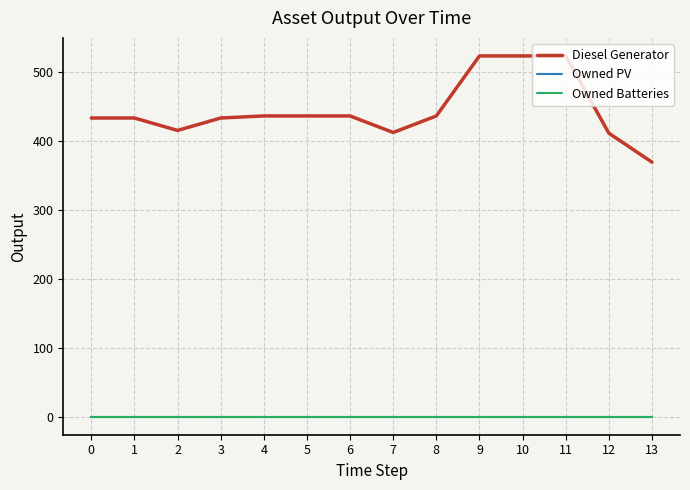

True or false: Owned Batteries has a value of 0 at 4.

True